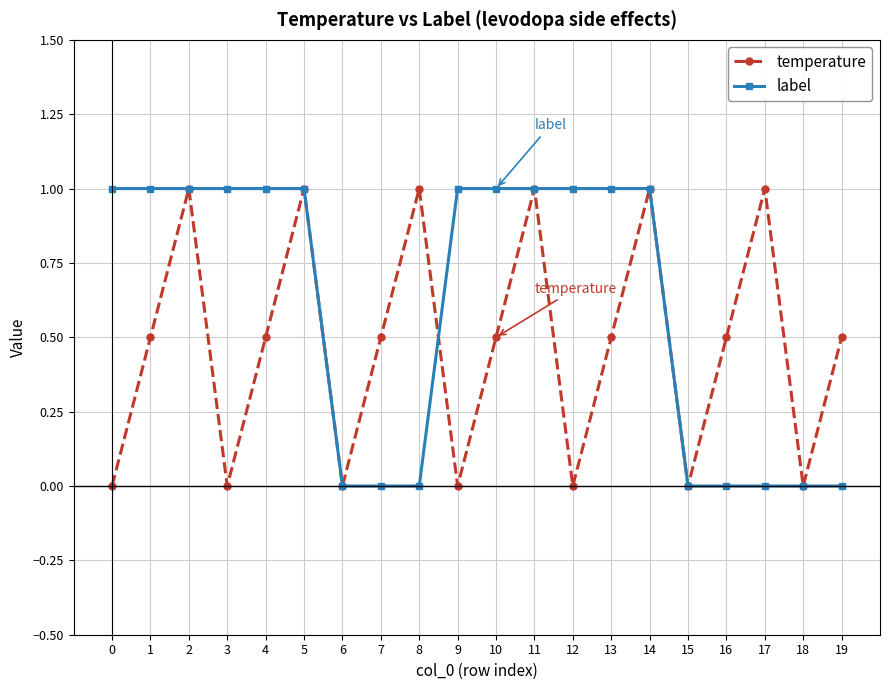

True or false: temperature has more than 0 points higher than both neighbors.

True